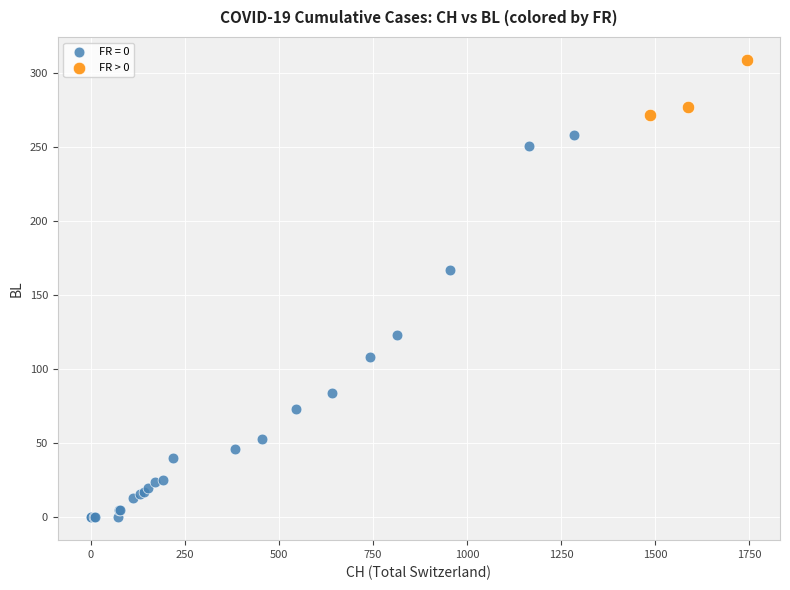

Which series contains the highest Y value?

FR > 0